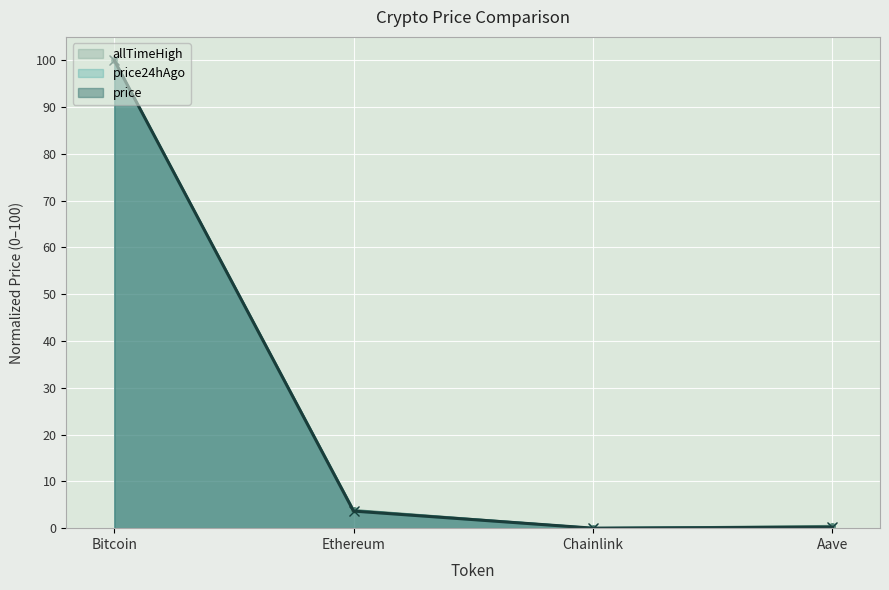

How many distinct data groups are displayed?

3